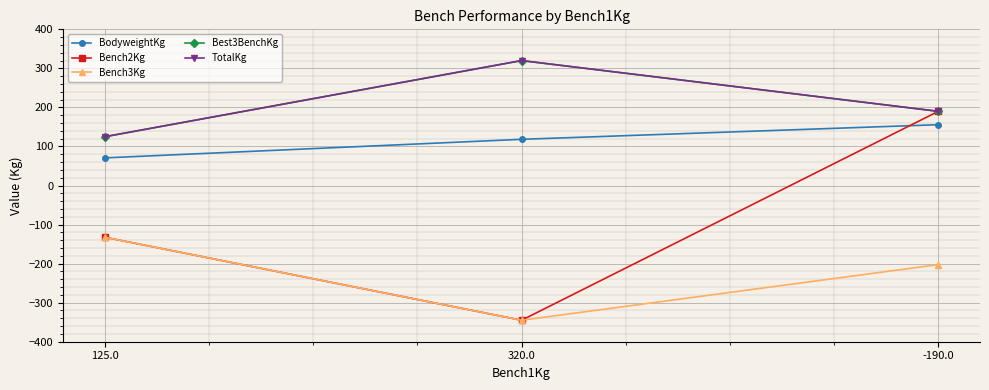

What is the difference between the maximum and minimum values in the Bench2Kg series?

535.0